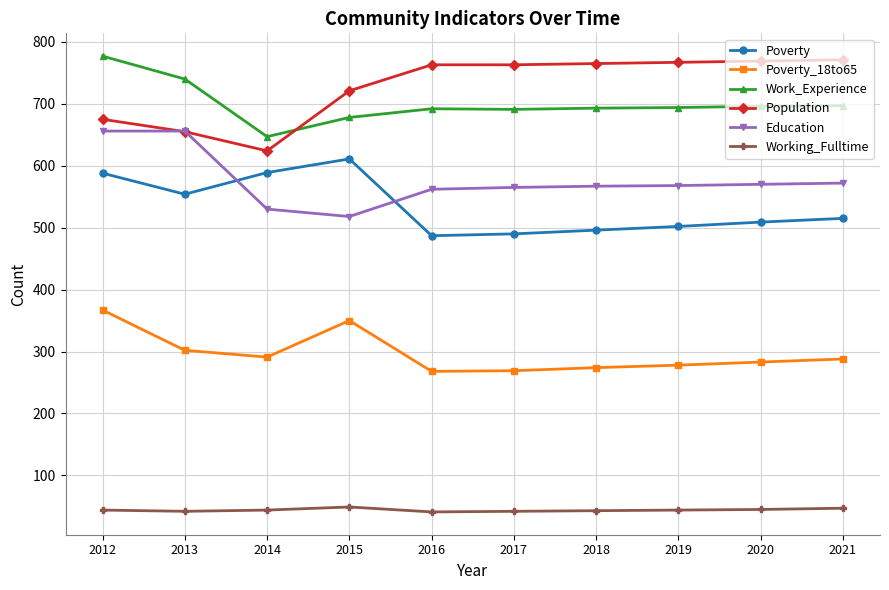

What is the sum of the Education values at 2014 and 2020?

1100